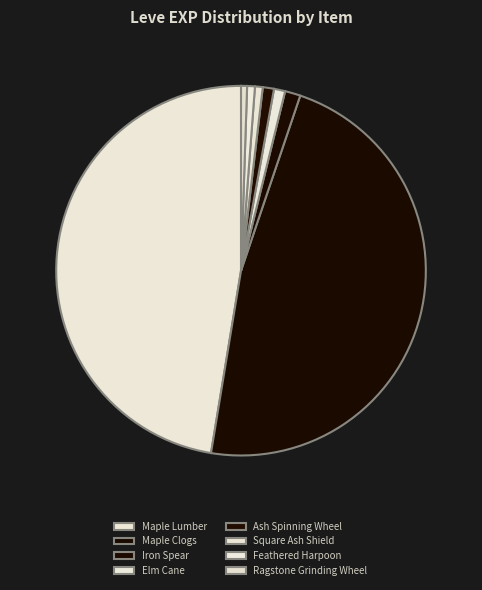

What is the largest slice in the pie chart?

Maple Clogs